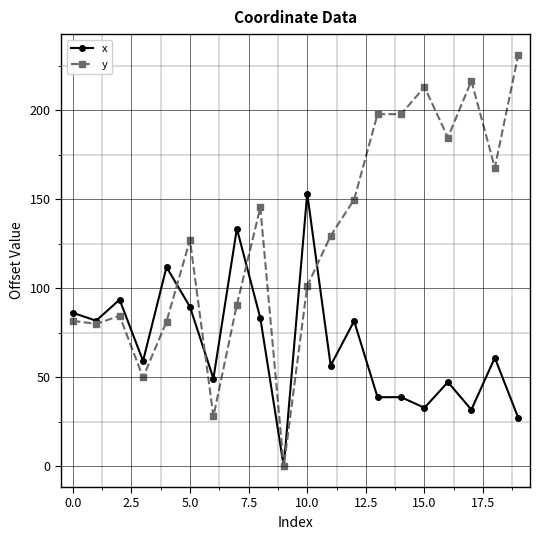

List the series in order of their peak value, lowest first.

x, y